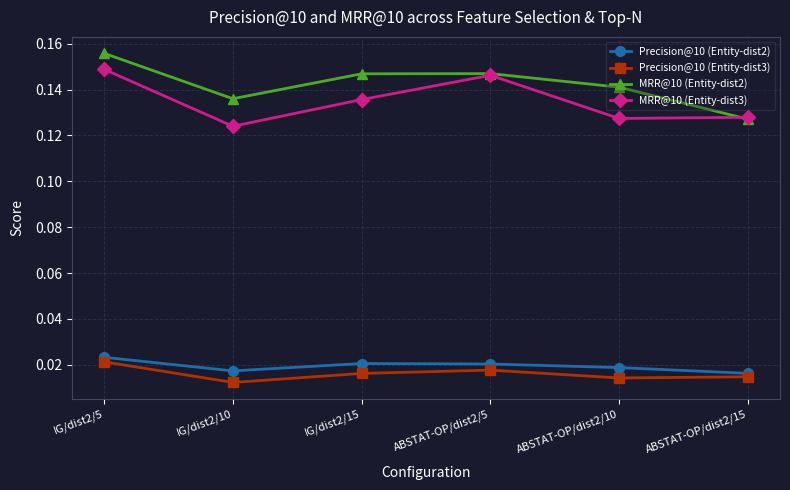

Does the chart have visible grid lines?

Yes